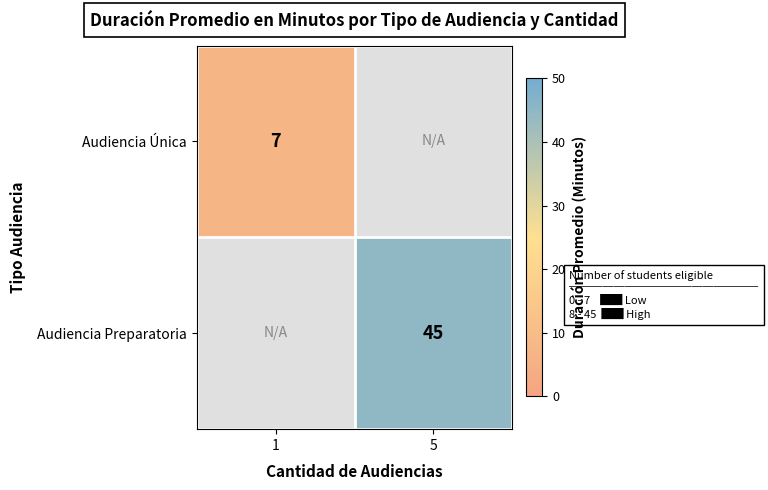

The value of Audiencia Preparatoria at 5 is 45. True or false?

True